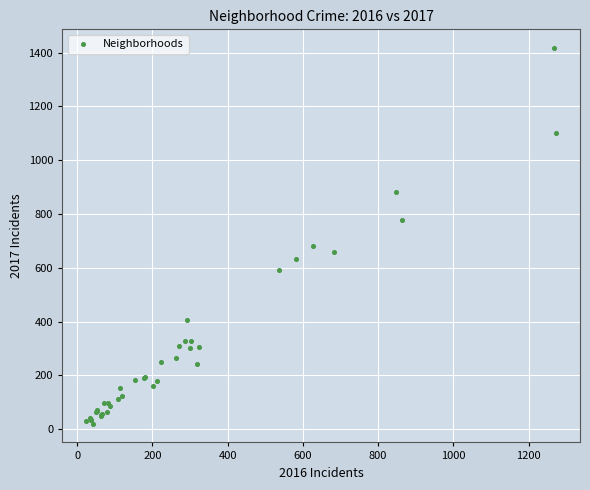

What Y value in the scatter plot is closest to 719?

680